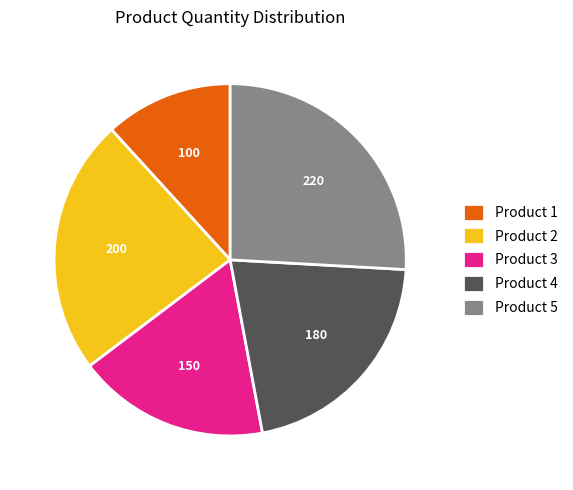

Is Product 2 the majority of the pie?

No